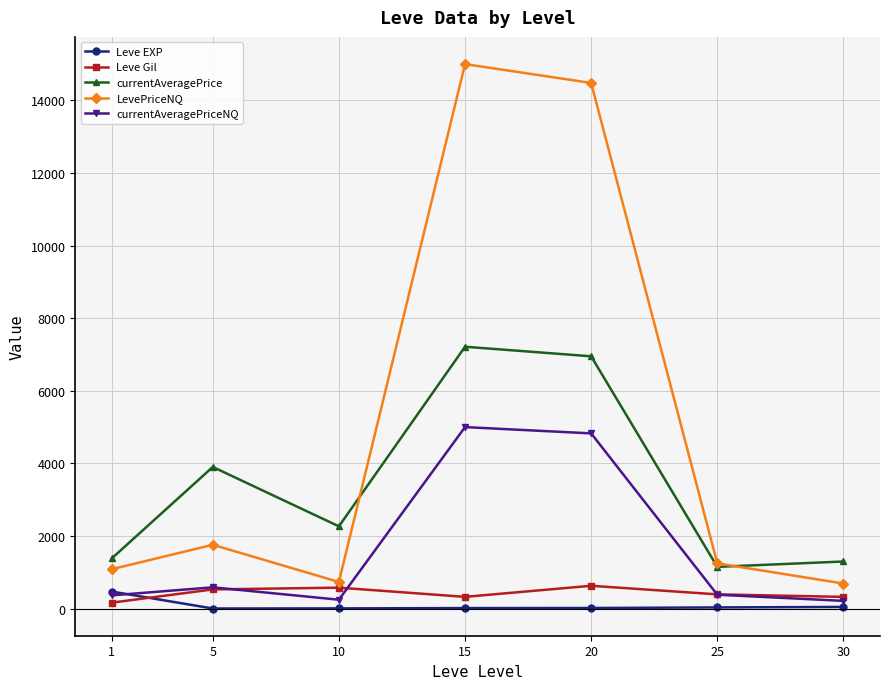

Read the currentAveragePrice value at 20.

6950.0